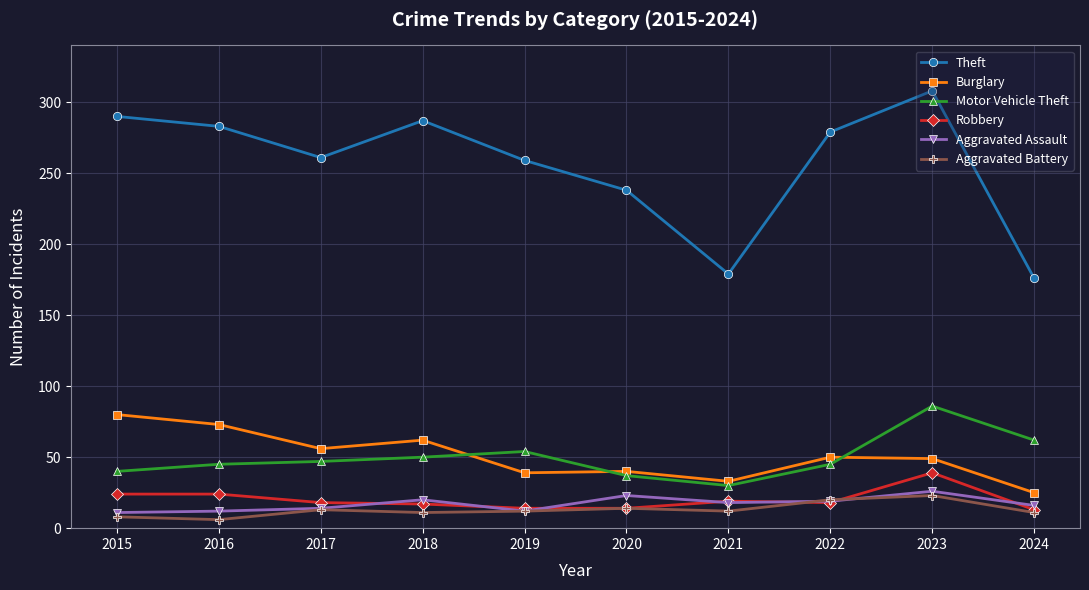

True or false: Aggravated Battery and Motor Vehicle Theft cross at least once.

False